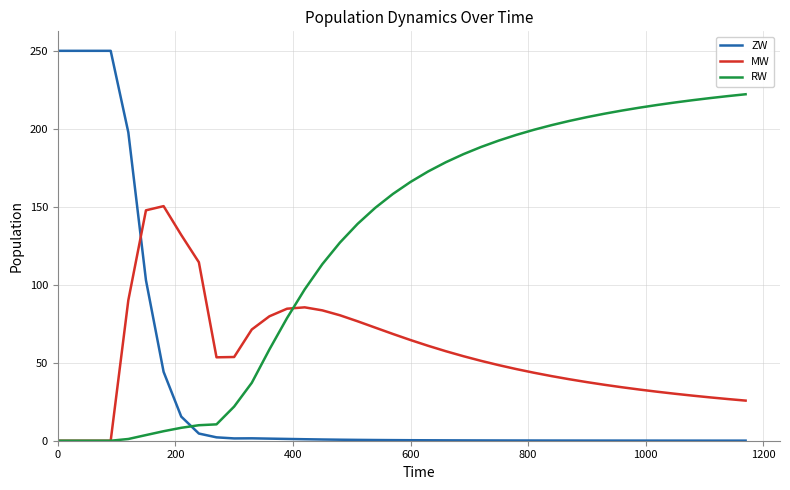

After their last crossing, which series has the higher values: MW or RW?

RW